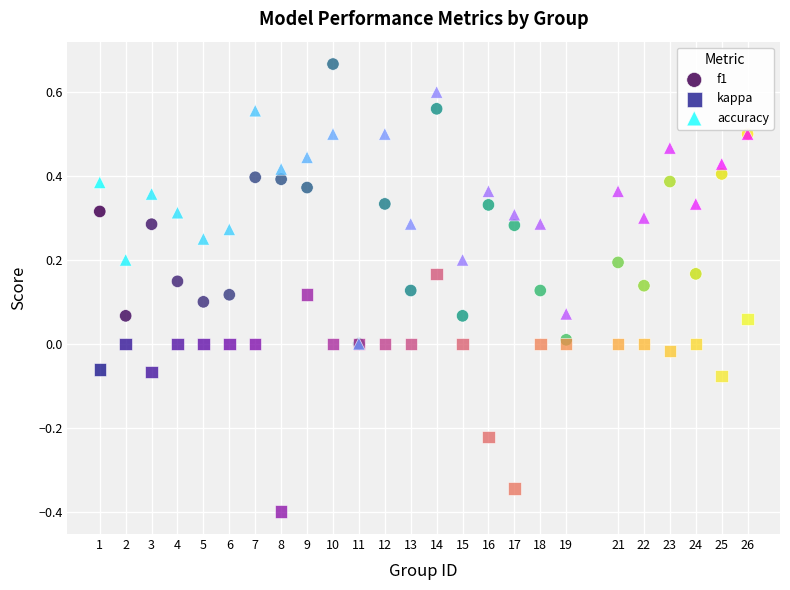

Which series contains the highest Y value?

f1